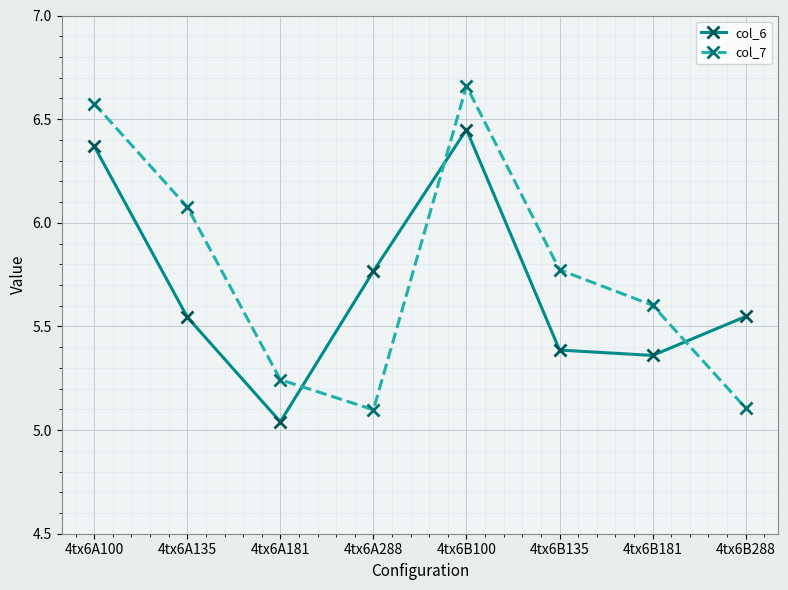

How many interior local peaks does the col_6 series have?

1